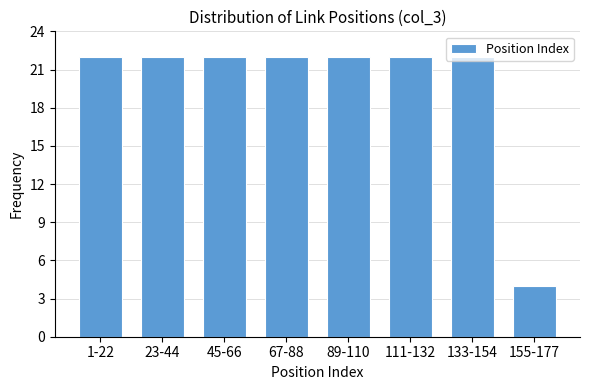

What position from the right is 111-132?

3